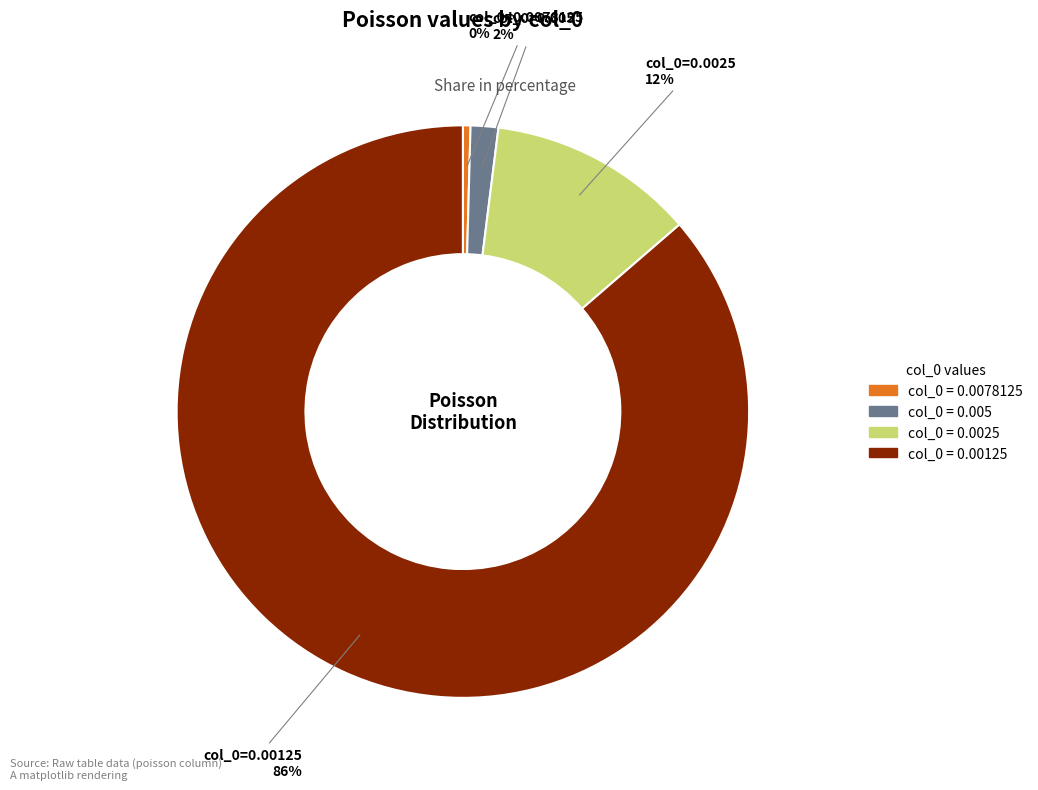

How many slices are in this pie chart?

4